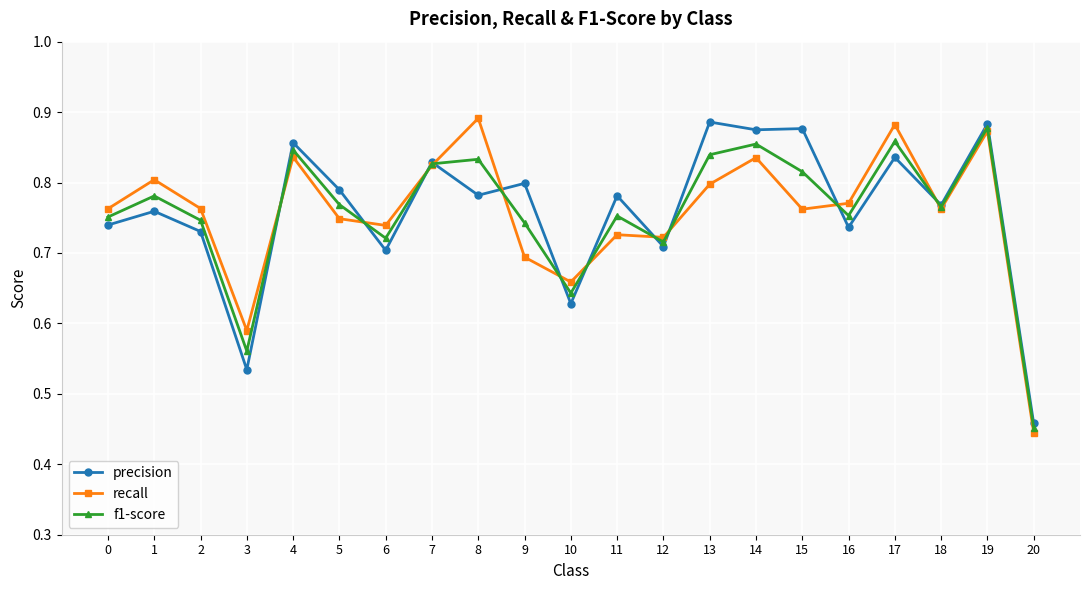

At which category does f1-score reach its first local valley?

3